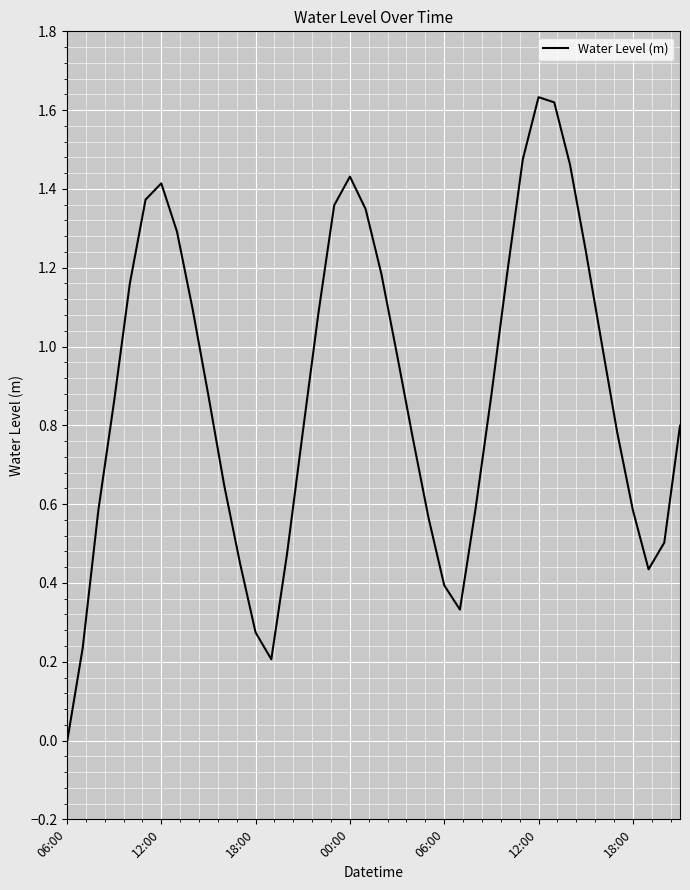

True or false: there are more than 0 points higher than both neighbors.

True